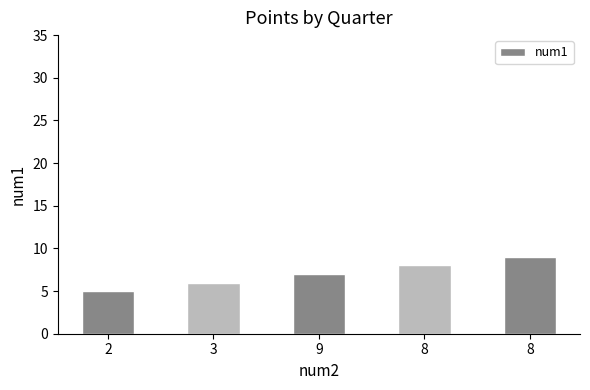

Approximately how many times larger is the value at 9 compared to 8?

0.8